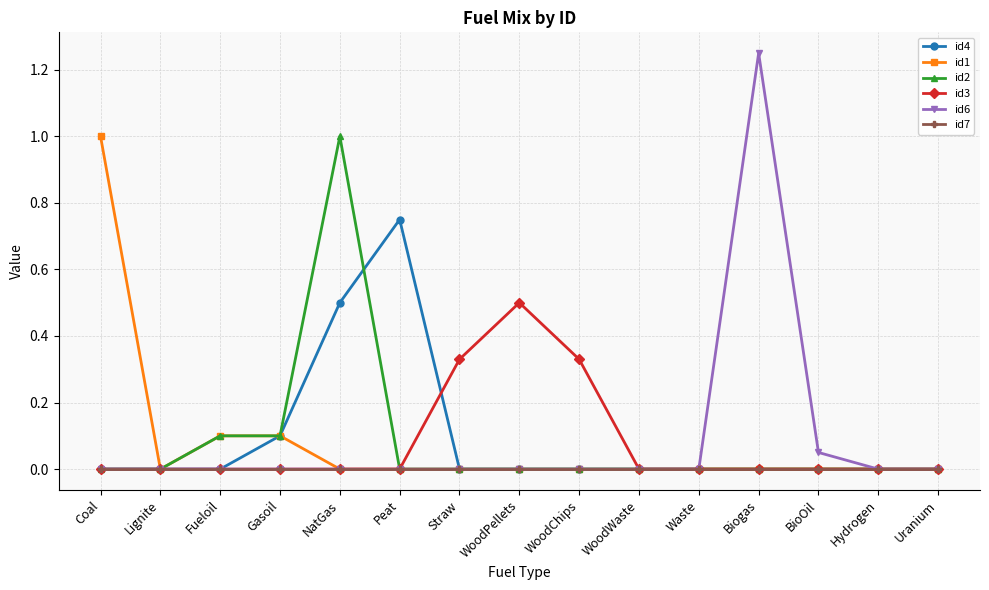

At which category does id1 reach its first local valley?

Lignite